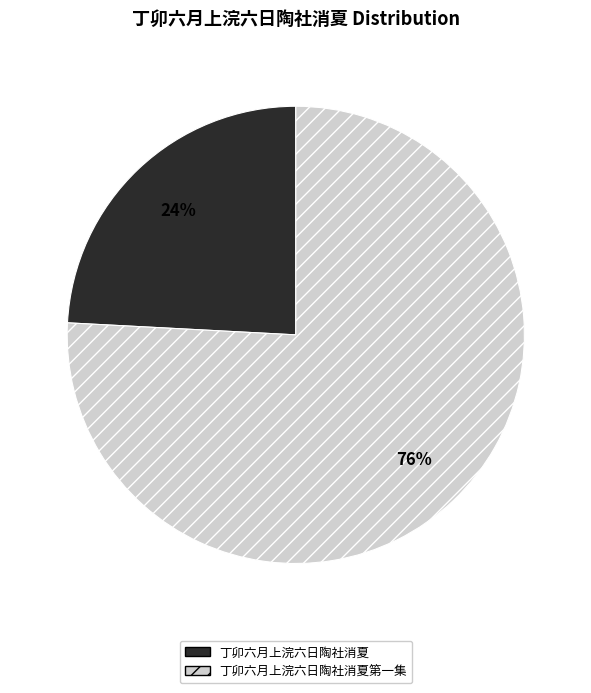

How many slices are in this pie chart?

2